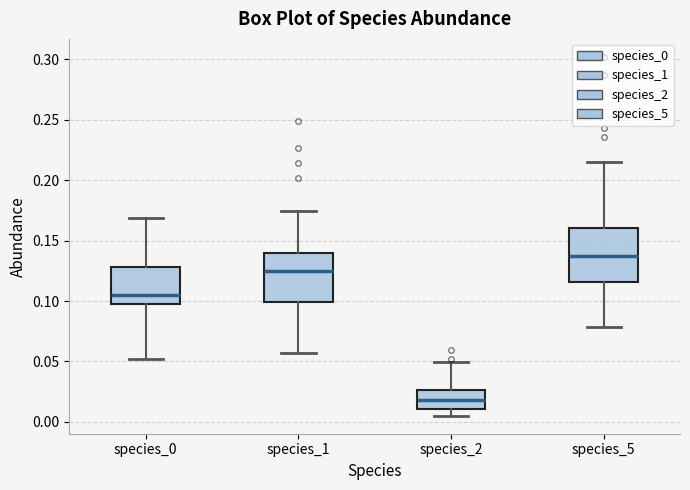

Reading left to right, transcribe this box plot: for each box, give where its median line is, the range the box spans, and where its two whiskers end, as read against the y-axis. The values are not printed on the chart, so give them approximately, as read against the axis.

species_0: median 0.105, box 0.100 to 0.130, whiskers 0.050 to 0.170
species_1: median 0.125, box 0.100 to 0.140, whiskers 0.055 to 0.175
species_2: median 0.020, box 0.010 to 0.025, whiskers 0.005 to 0.050
species_5: median 0.135, box 0.115 to 0.160, whiskers 0.080 to 0.215